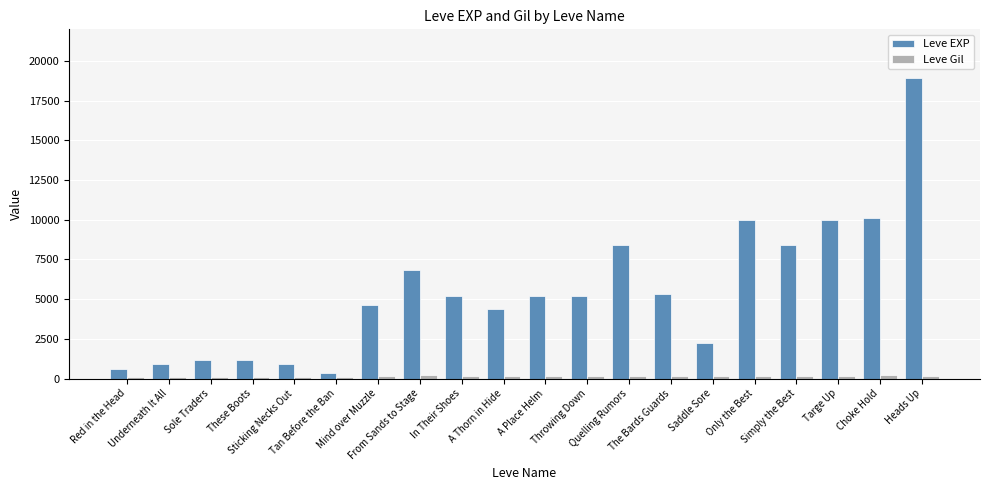

What is the label of the 11th bar from the right?

A Thorn in Hide